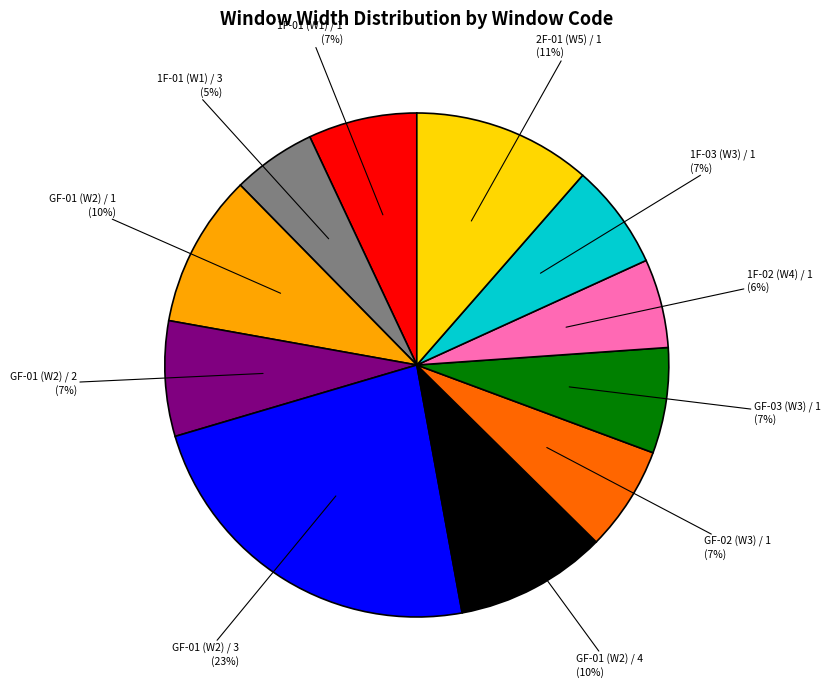

To the nearest percent, what is the difference between the largest and smallest slice percentages?

18%